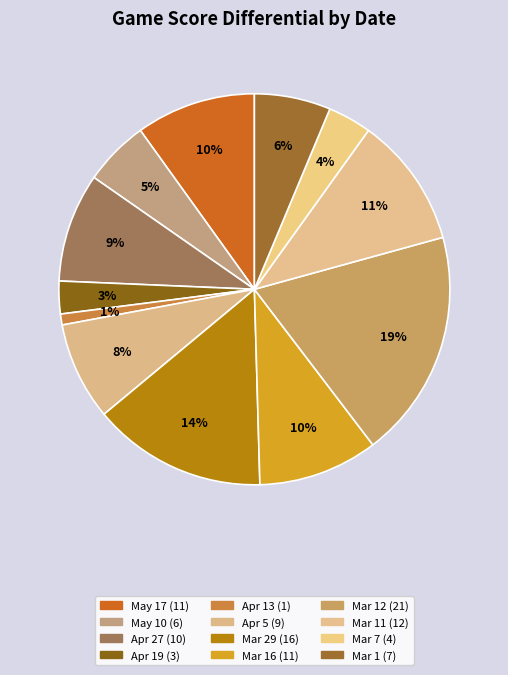

Count the number of slices in the pie.

12